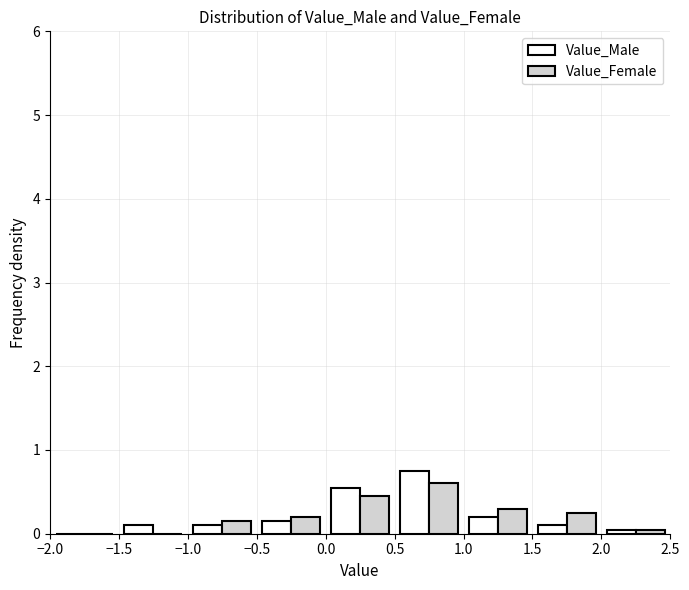

What is the height of the Value_Female bar covering -0.5 to 0.0 on the x-axis? The values are not printed on the chart, so give them approximately, as read against the axis.

0.2